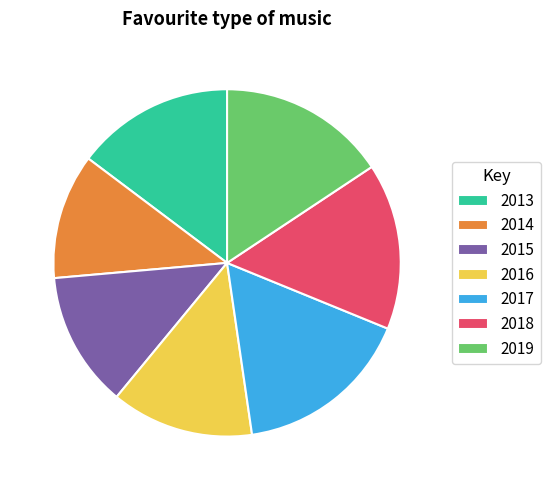

What is the largest slice in the pie chart?

2017